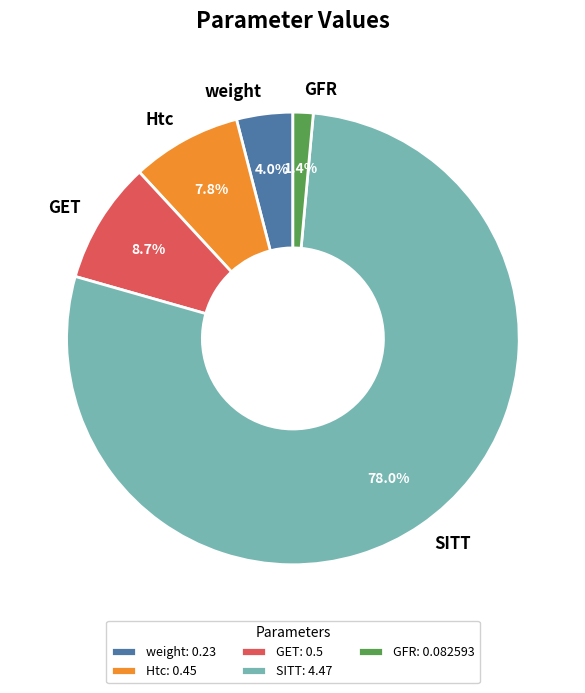

Rank the categories by value from highest to lowest.

SITT, GET, Htc, weight, GFR